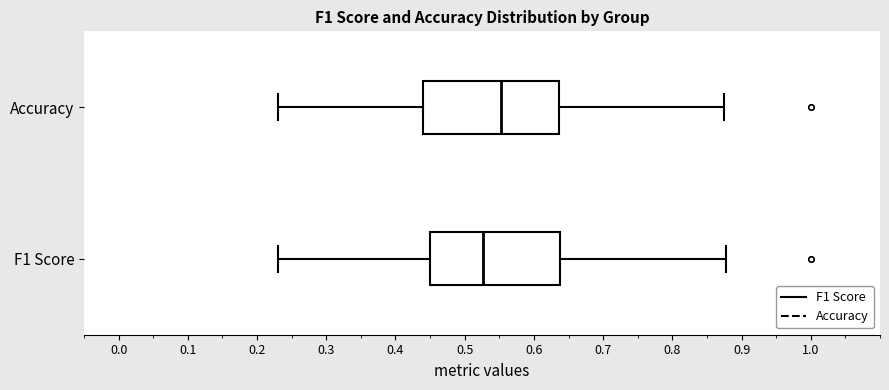

Reading bottom to top, read every box against the x-axis: the position of its median line, the range the box covers, and the ends of its whiskers. The values are not printed on the chart, so give them approximately, as read against the axis.

F1 Score: median 0.53, box 0.45 to 0.64, whiskers 0.23 to 0.88
Accuracy: median 0.55, box 0.44 to 0.64, whiskers 0.23 to 0.88